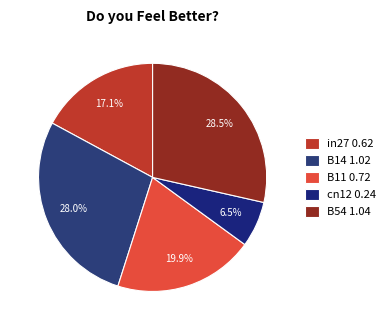

Which has a higher value, B14 or in27?

B14